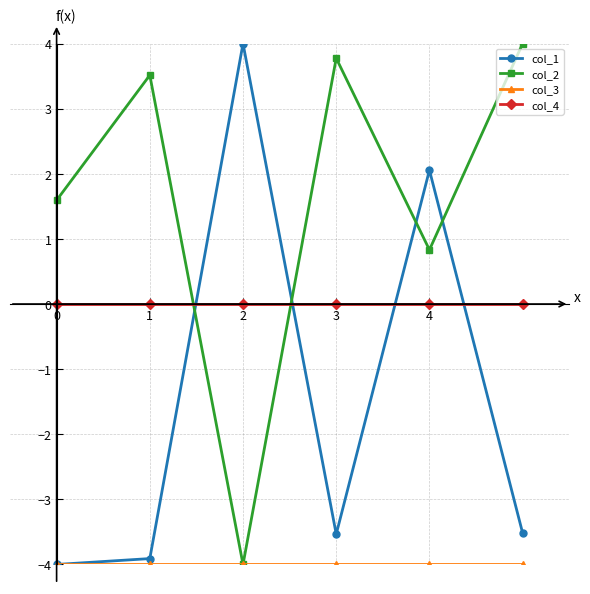

True or false: col_4 has more than 2 points higher than both neighbors.

False